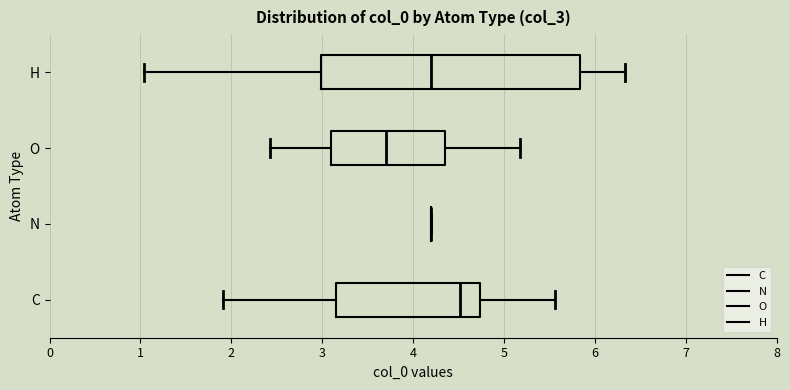

Reading bottom to top, read every box against the x-axis: the position of its median line, the range the box covers, and the ends of its whiskers. The values are not printed on the chart, so give them approximately, as read against the axis.

C: median 4.5, box 3.1 to 4.7, whiskers 1.9 to 5.6
N: box collapsed to a line at 4.2, whiskers 4.2 to 4.2
O: median 3.7, box 3.1 to 4.3, whiskers 2.4 to 5.2
H: median 4.2, box 3.0 to 5.8, whiskers 1.0 to 6.3